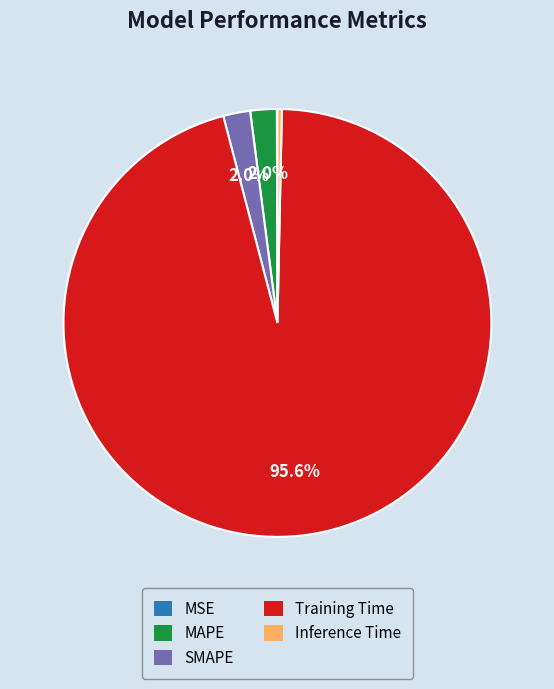

What is the largest slice in the pie chart?

Training Time